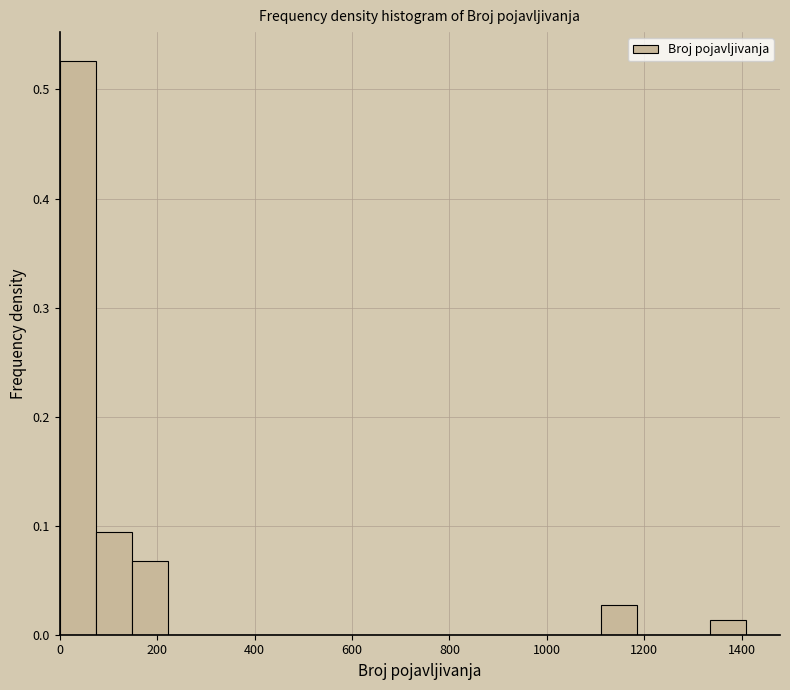

Read against the x-axis, roughly where is the centre of the tallest bar?

40